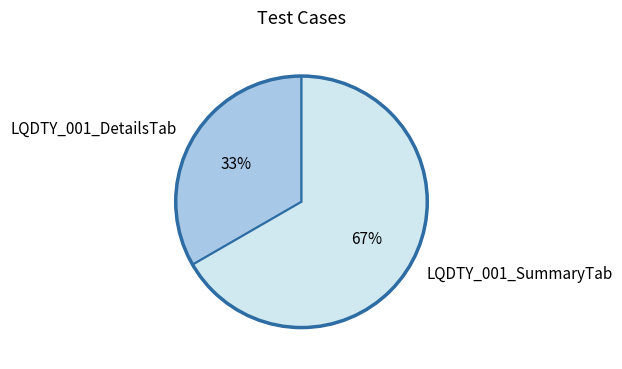

Rank the categories by value from highest to lowest.

LQDTY_001_SummaryTab, LQDTY_001_DetailsTab